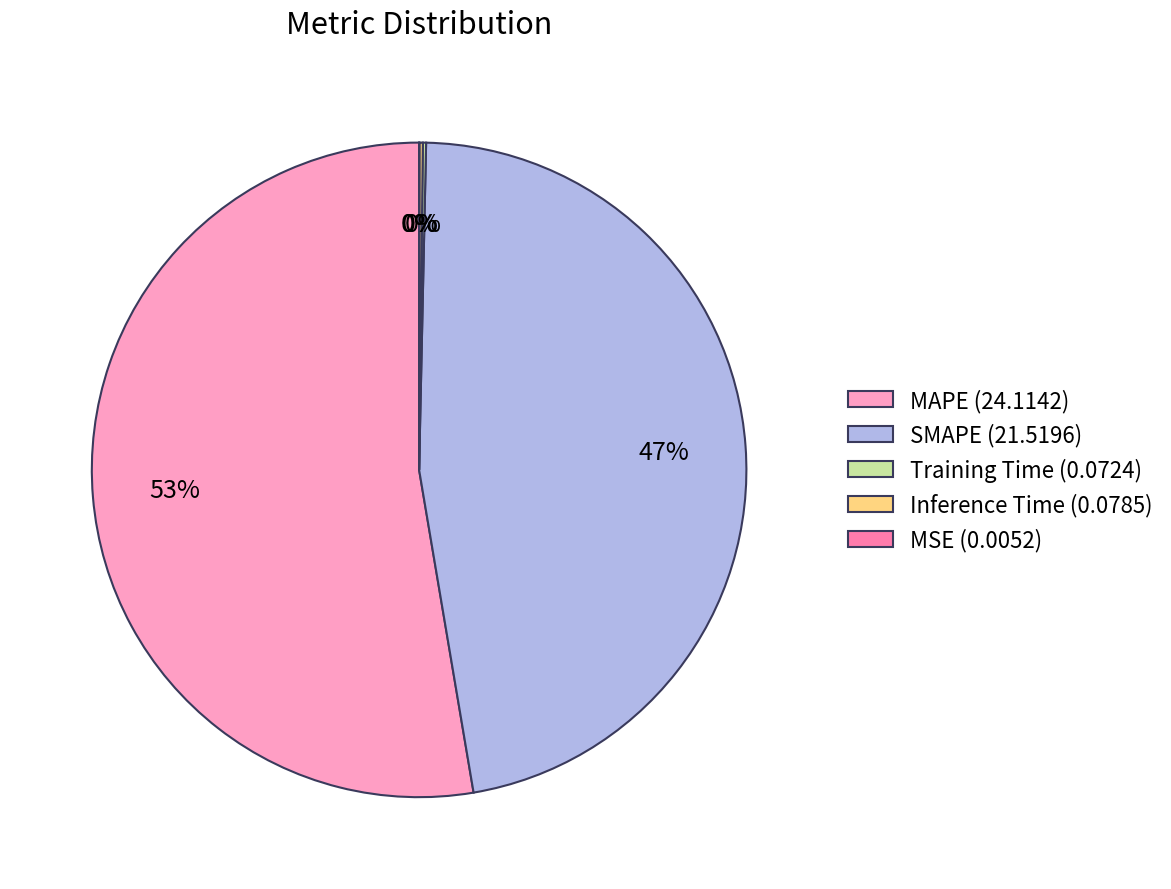

Does any single category account for the majority?

Yes